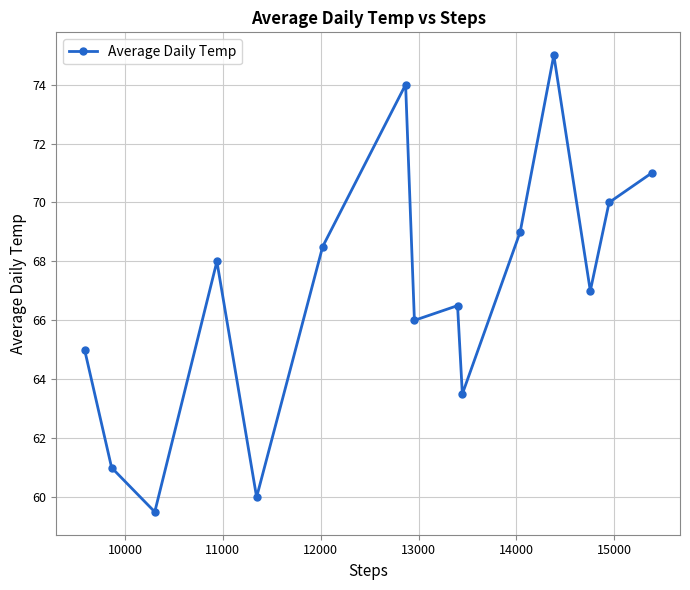

How many interior local valleys (lower than both neighbors) does the data have?

5